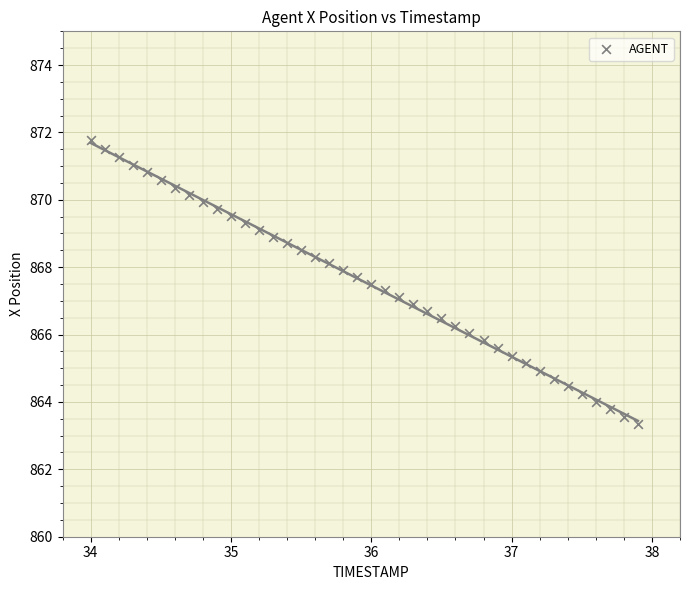

What is the range of X values (max minus min)?

3.9